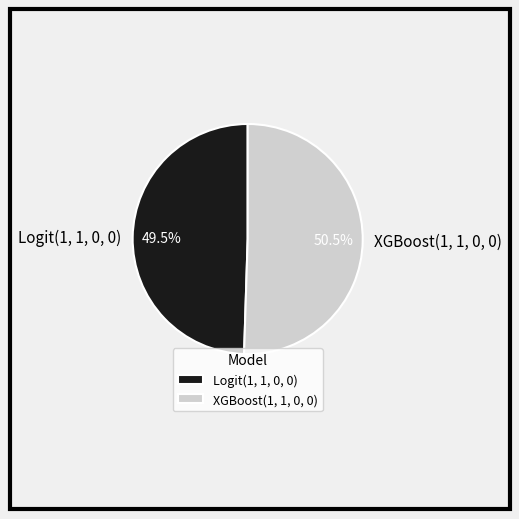

Rank the categories by value from lowest to highest.

Logit(1, 1, 0, 0), XGBoost(1, 1, 0, 0)